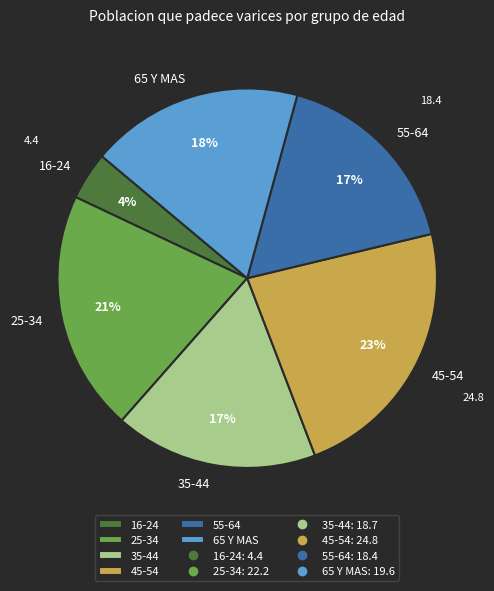

What is the ratio of the value at 35-44 to the value at 55-64?

1.0